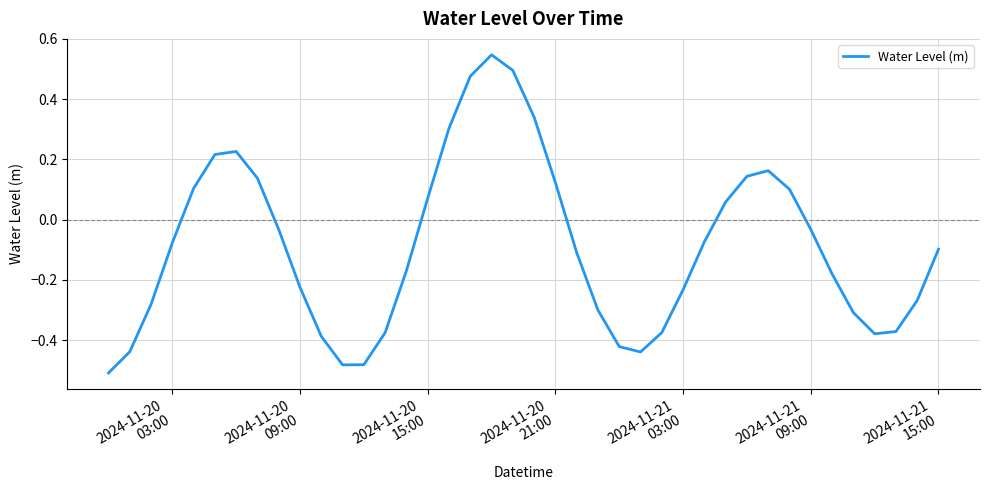

True or false: the data has more than 1 interior local peaks.

True